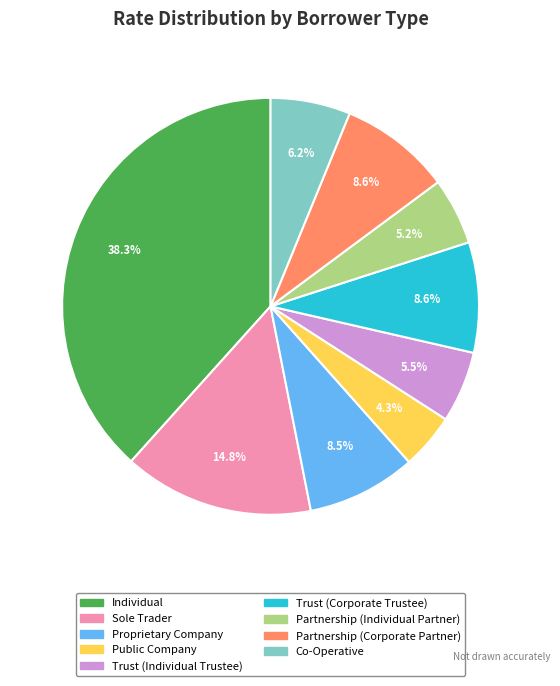

Is there any slice that represents more than half of the pie?

No